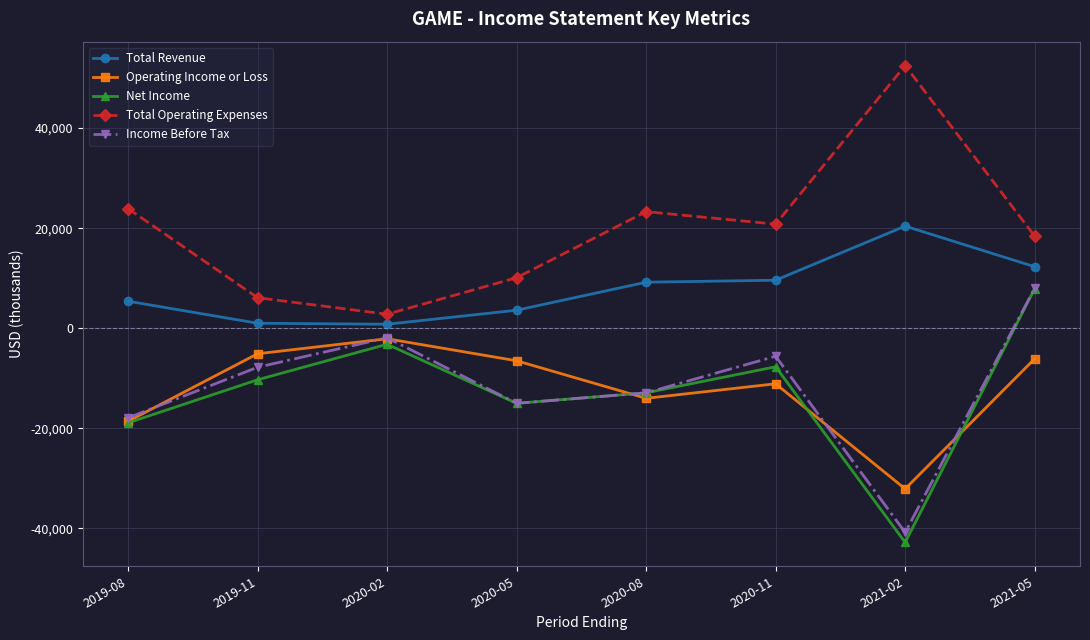

What is the label of the 8th point from the left?

2021-05